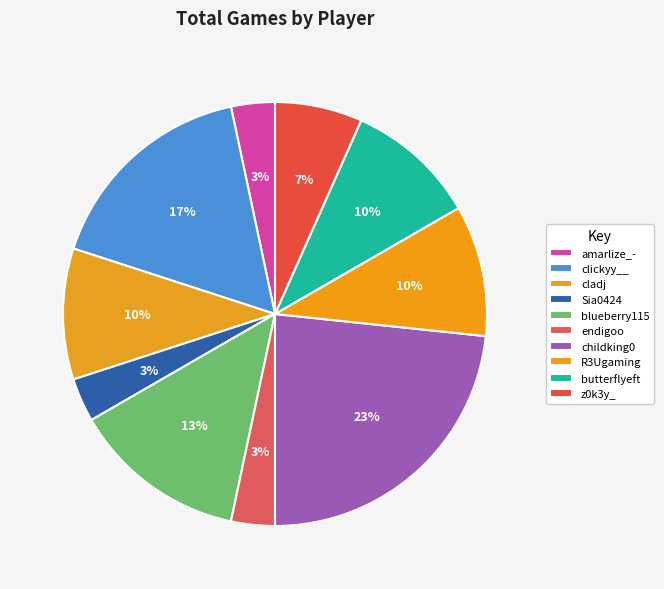

To the nearest percent, what is the average slice percentage?

10%